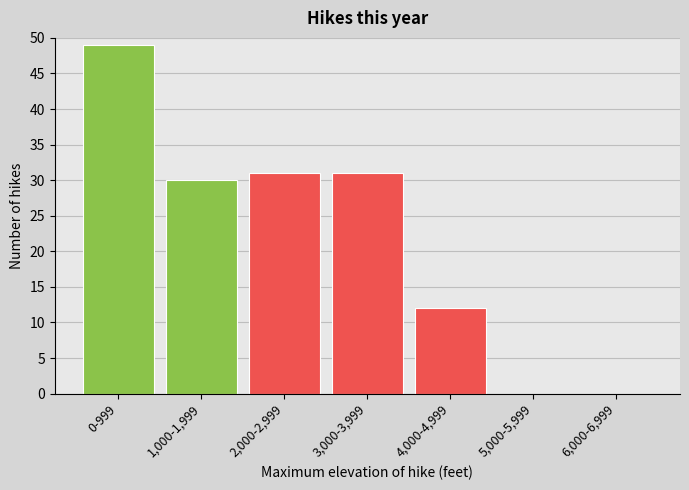

Reading left to right, extract all data points from this chart.

0-999=49	1,000-1,999=30	2,000-2,999=31	3,000-3,999=31	4,000-4,999=12	5,000-5,999=0	6,000-6,999=0